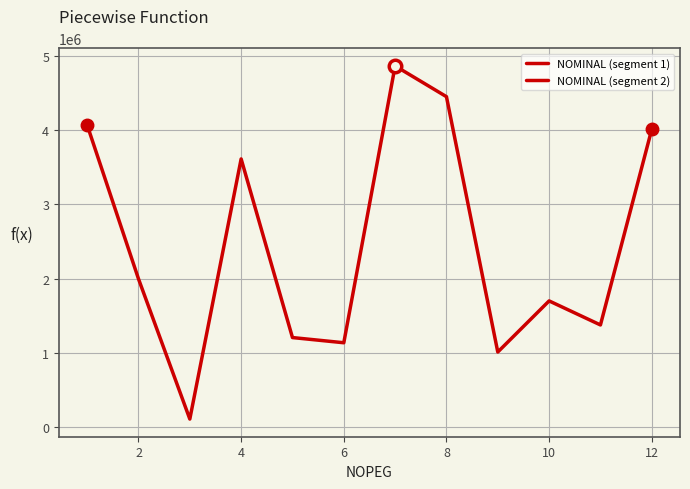

Where does the data first go above 1996101?

1